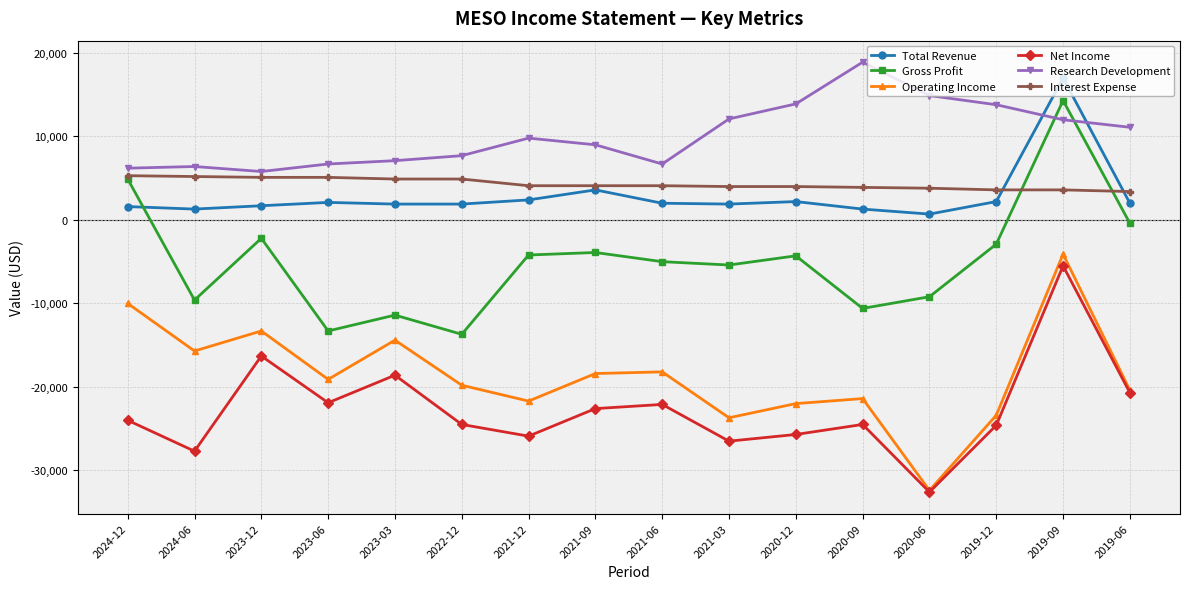

How many values in the Interest Expense series are below 4100?

7